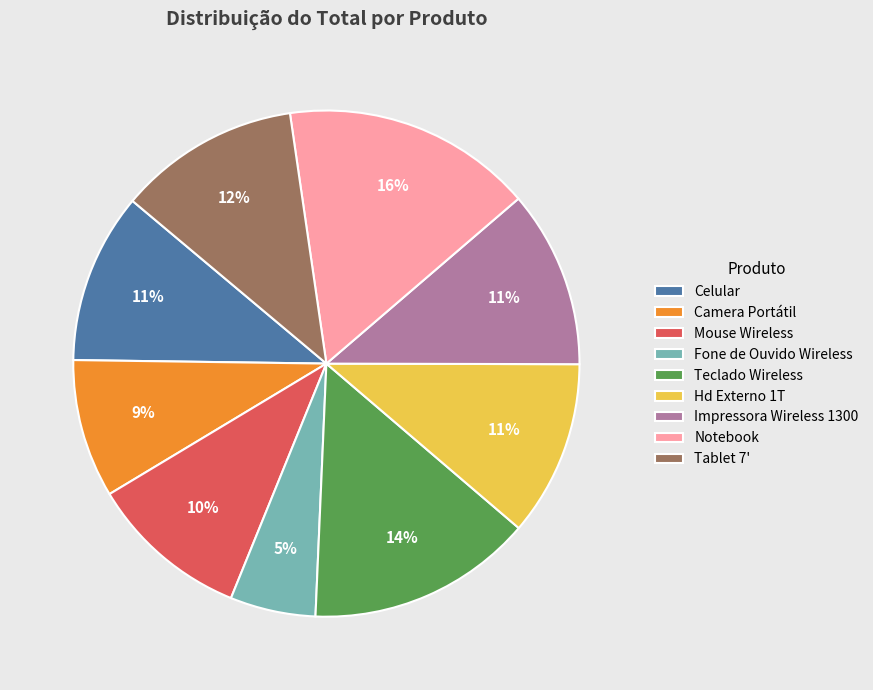

Which slice is the smallest?

Fone de Ouvido Wireless